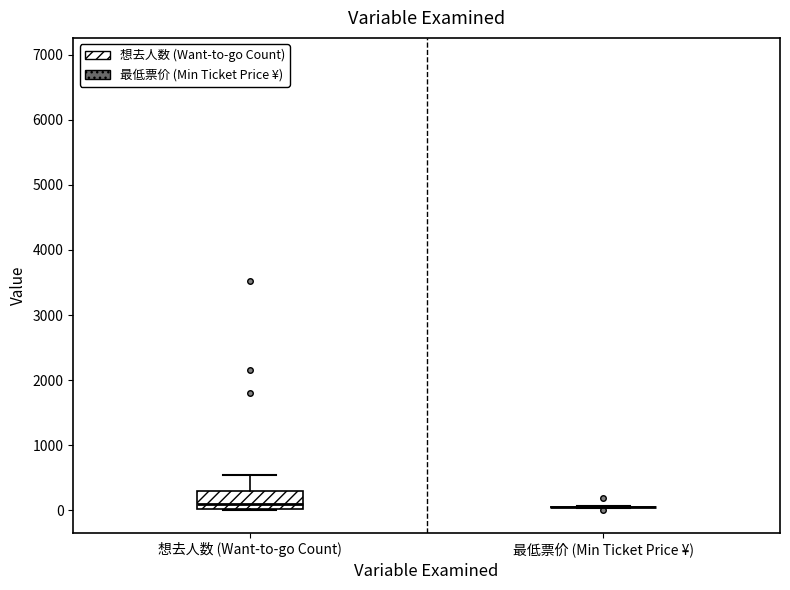

Reading left to right, read every box against the y-axis: the position of its median line, the range the box covers, and the ends of its whiskers. The values are not printed on the chart, so give them approximately, as read against the axis.

想去人数 (Want-to-go Count): median 100, box 0 to 300, whiskers 0 to 500
最低票价 (Min Ticket Price ¥): box collapsed to a line at 0, whiskers 0 to 100